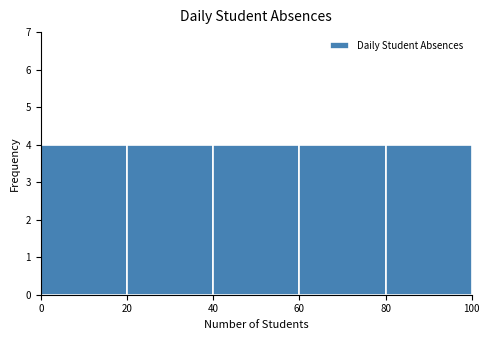

How tall is the bar that spans 60 to 80 on the x-axis? The values are not printed on the chart, so give them approximately, as read against the axis.

4